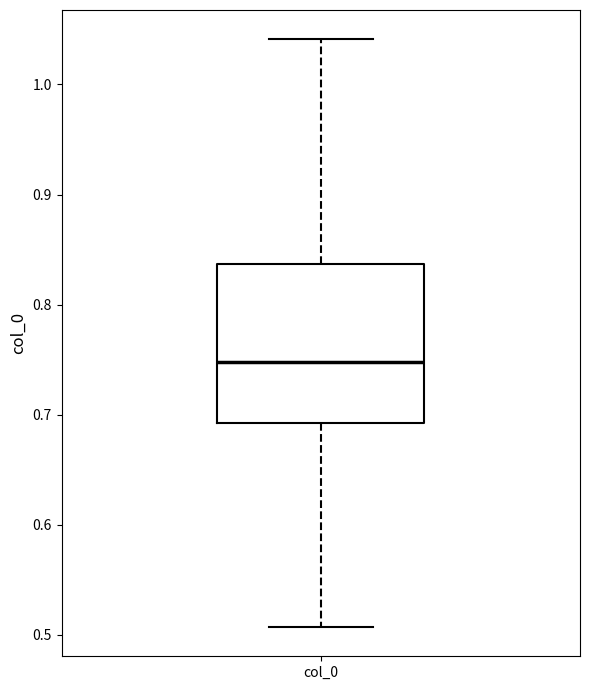

Transcribe this box plot: give where the median line is, the range the box spans, and where the two whiskers end, as read against the y-axis. The values are not printed on the chart, so give them approximately, as read against the axis.

median 0.75, box 0.69 to 0.84, whiskers 0.51 to 1.04